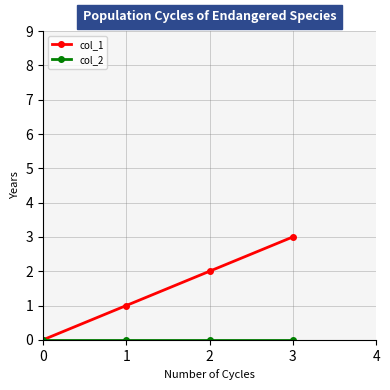

Between 0 and 1, which series saw the biggest shift?

col_1